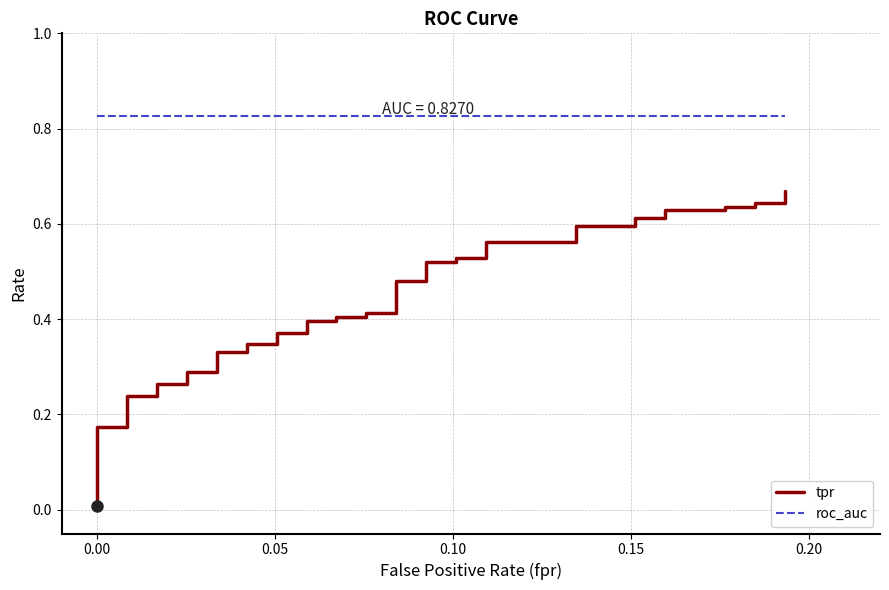

True or false: tpr and roc_auc cross at least once.

False